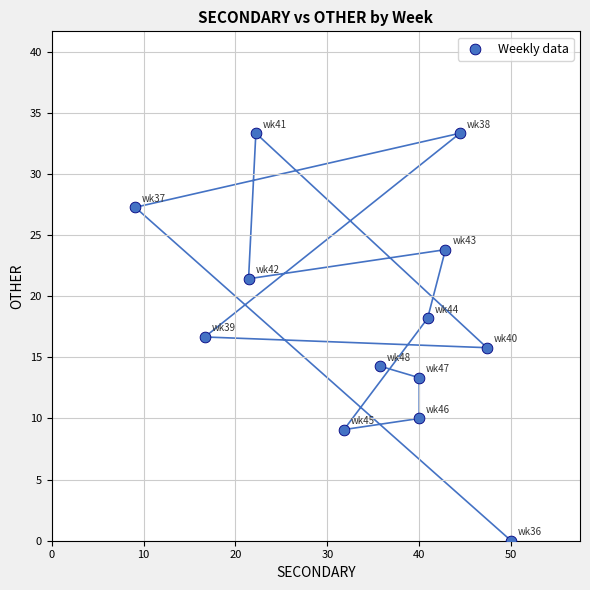

What is the range of Y values (max minus min)?

33.3